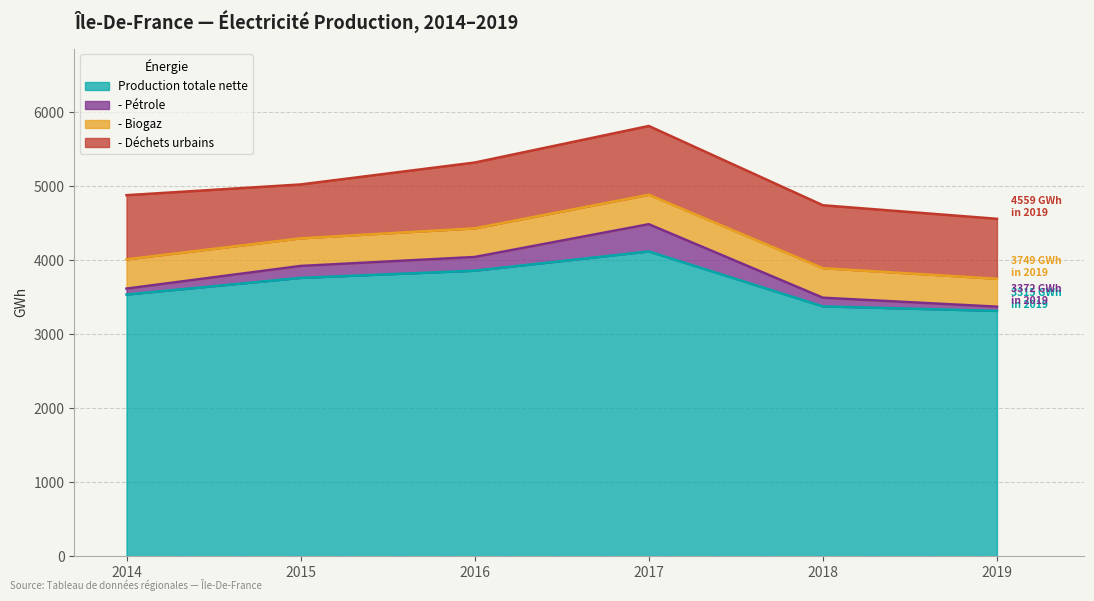

What is the value of the - Pétrole point at the 5th from the left?

117